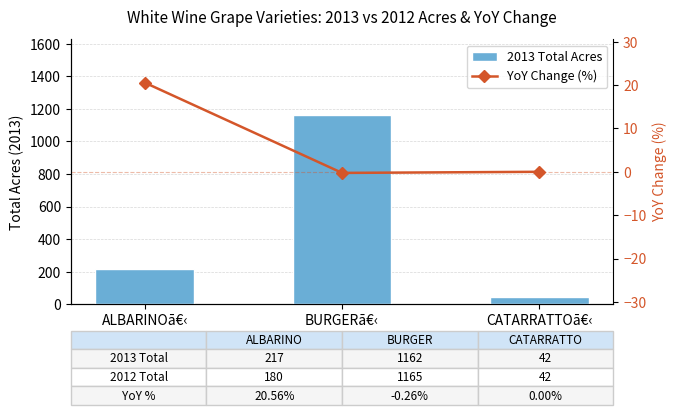

Where does the YoY Change (%) series first go above 0?

ALBARINOā€‹